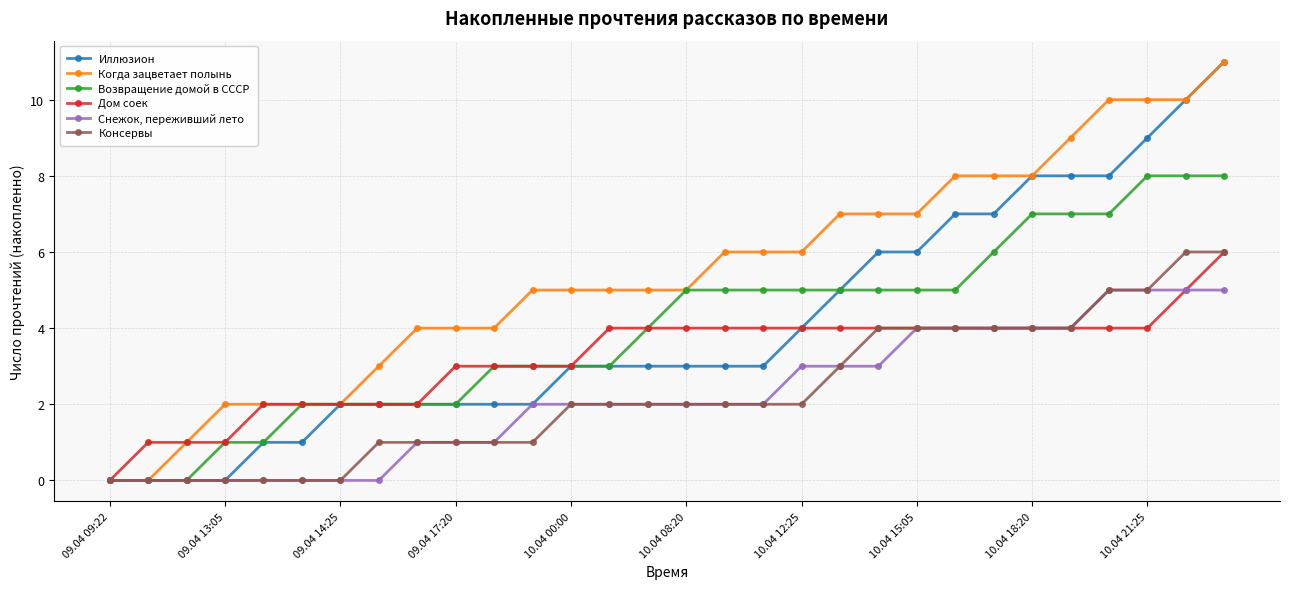

Which series has the largest total across all categories?

Когда зацветает полынь